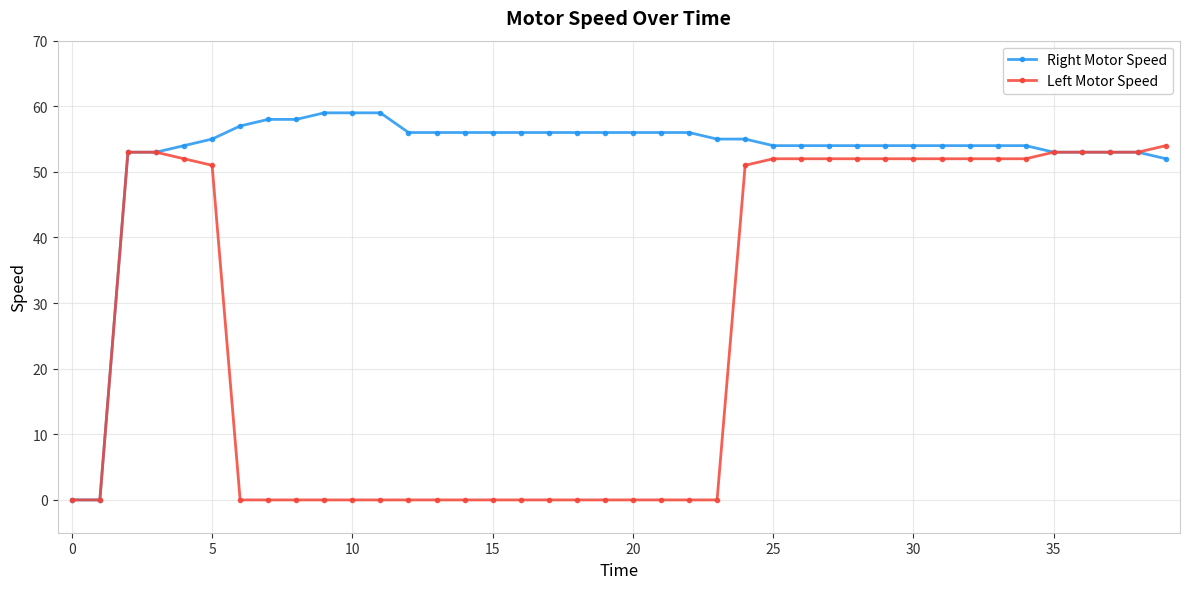

Which series has the largest total across all categories?

Right Motor Speed